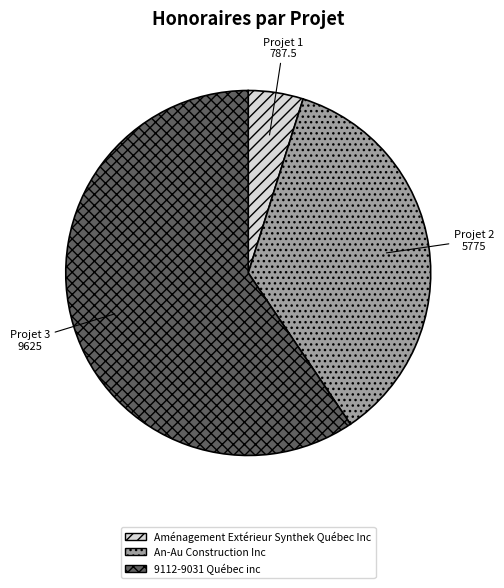

Count the number of slices in the pie.

3